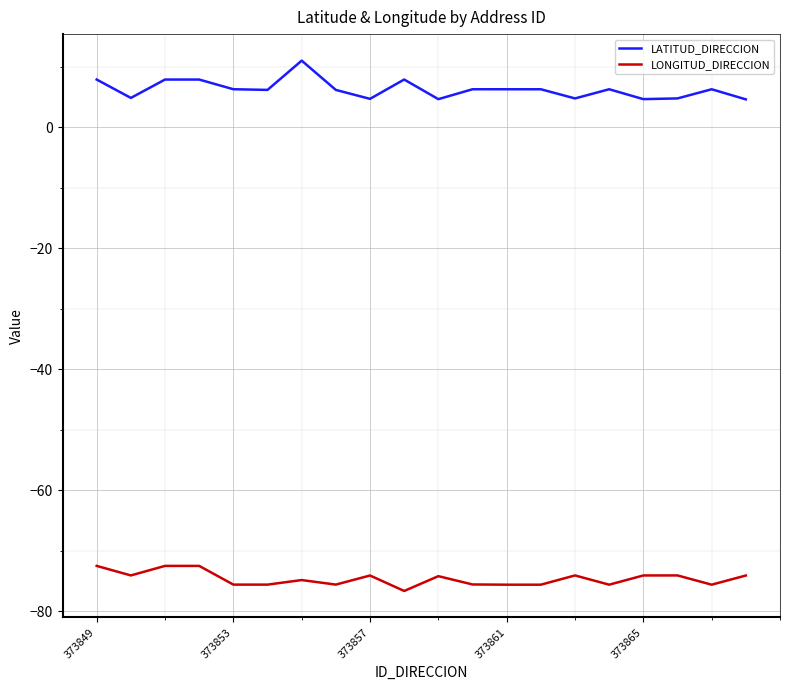

List the series in order of their overall mean, lowest first.

LONGITUD_DIRECCION, LATITUD_DIRECCION